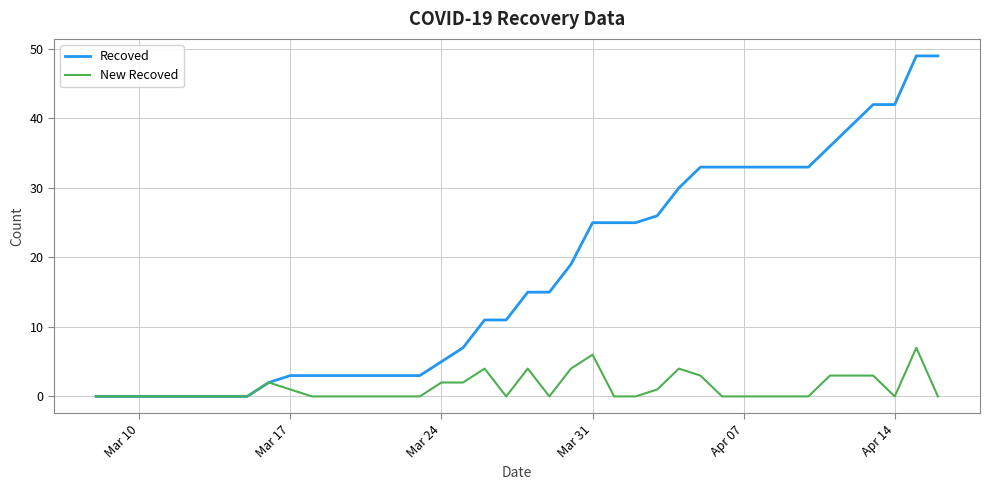

List the series in order of their peak value, highest first.

Recoved, New Recoved